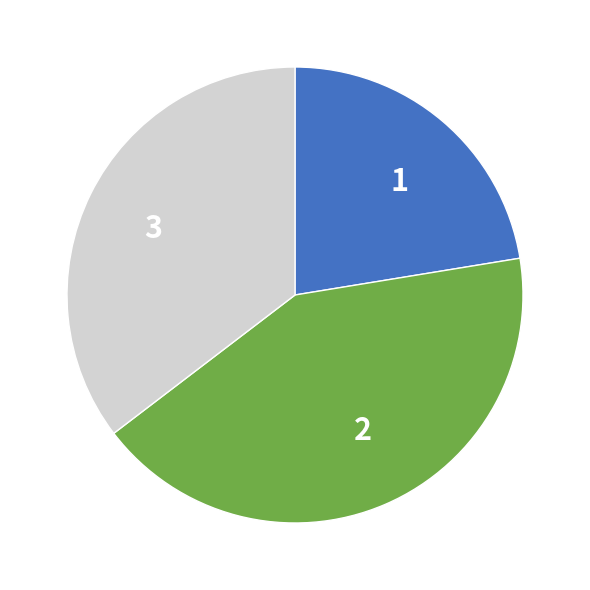

True or false: 1 accounts for 22% of the total.

True